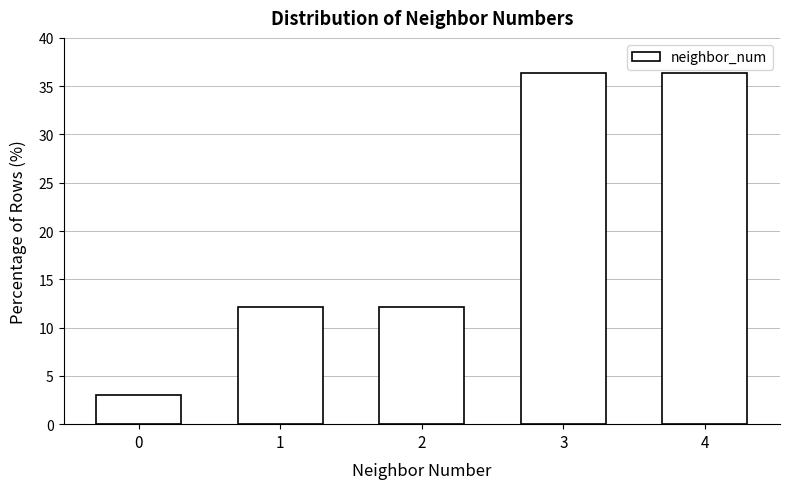

Reading left to right, what are all the values shown in this chart?

0=3.0	1=12.1	2=12.1	3=36.4	4=36.4